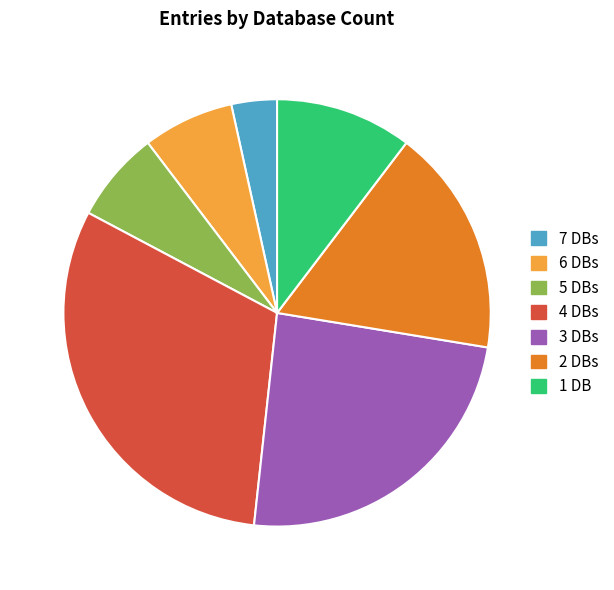

What is the ratio of the value at 6 DBs to the value at 3 DBs?

0.3